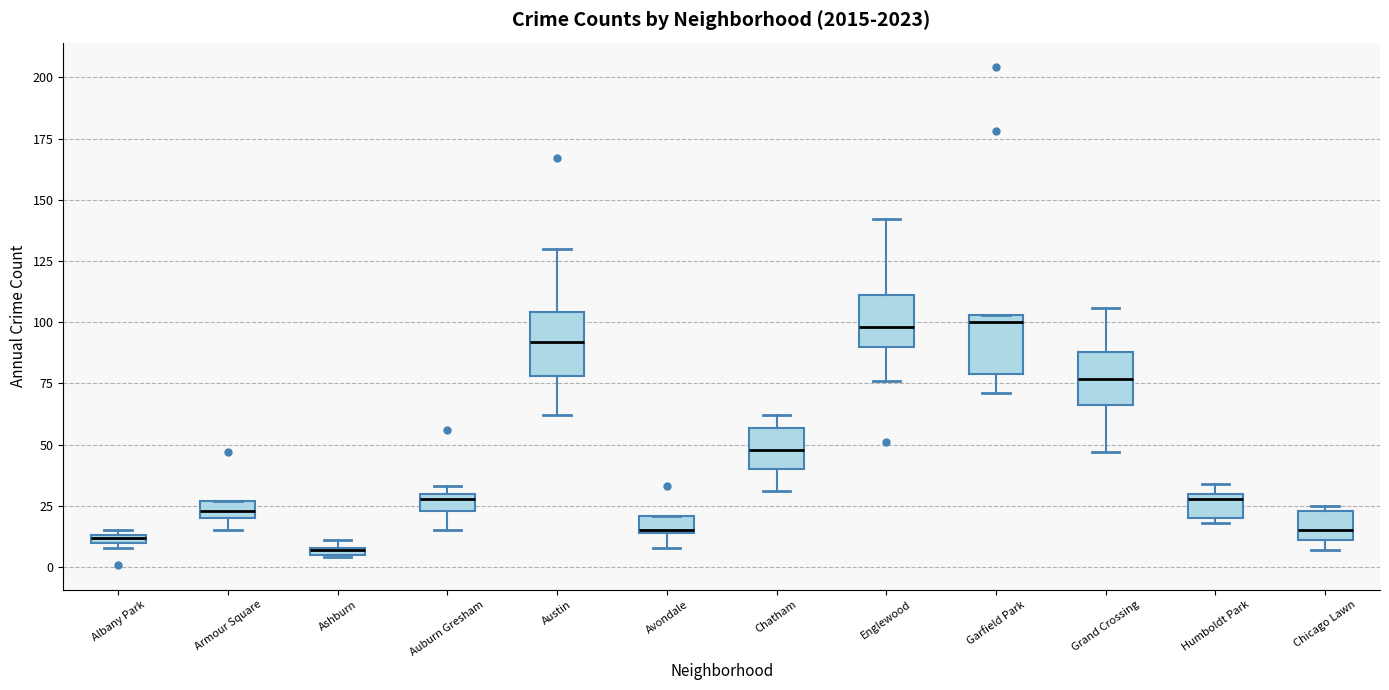

Which box has the lowest median line?

Ashburn